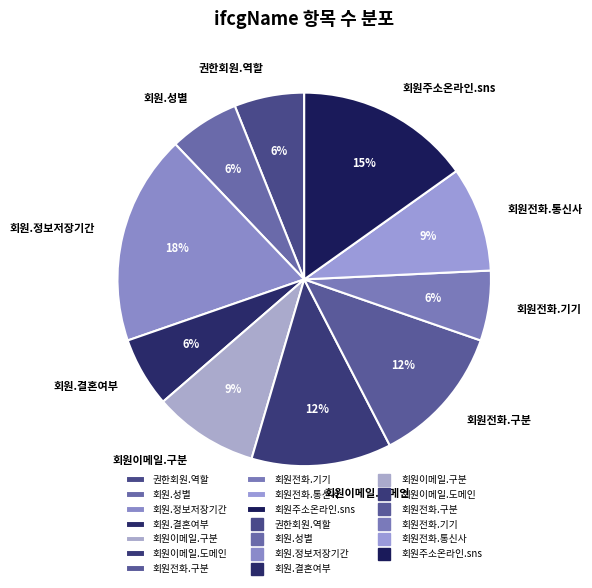

To the nearest percent, what percentage of the pie is 회원전화.기기?

6%